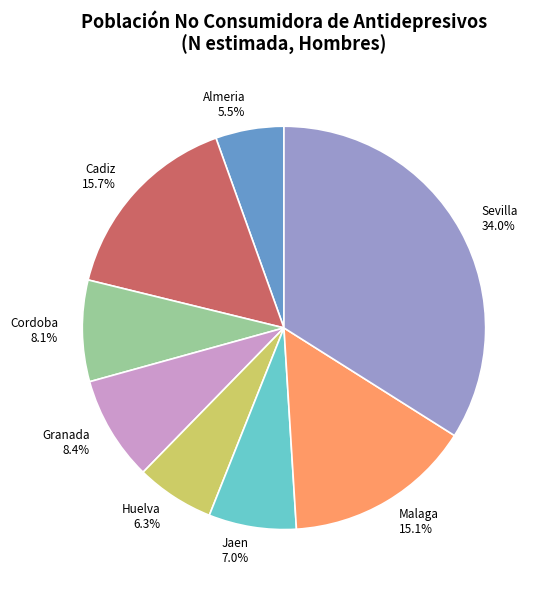

What percentage is the Cadiz slice, to the nearest percent?

16%